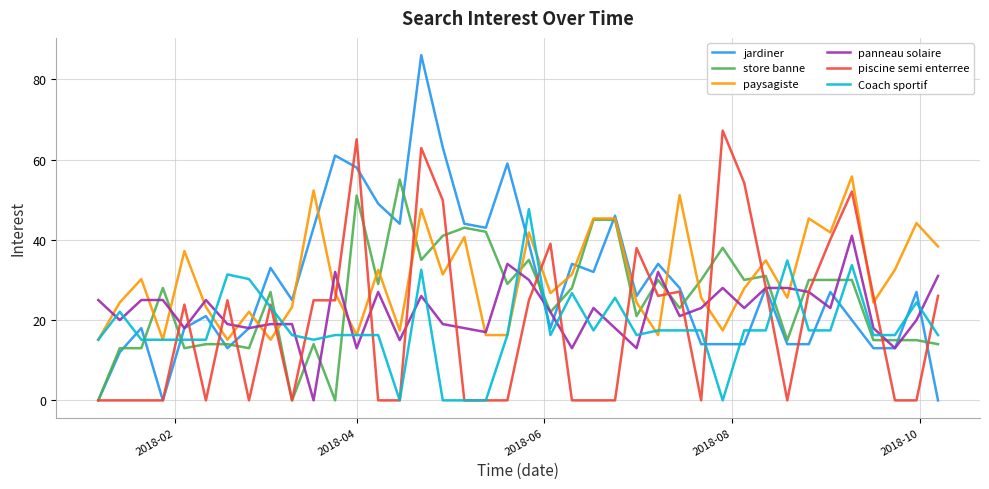

How many times do piscine semi enterree and paysagiste cross each other?

16